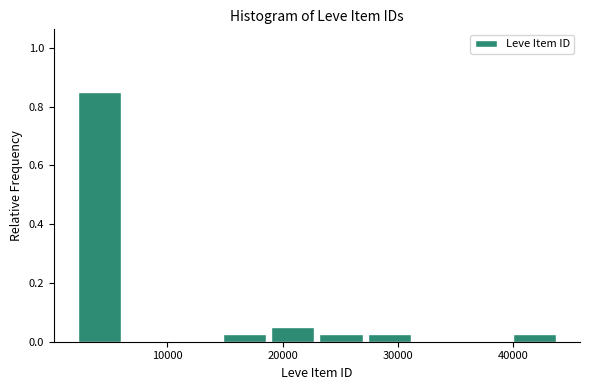

How tall is the bar that spans 15000 to 19000 on the x-axis? Neither the bar edges nor the heights are printed on the chart, so give them approximately, as read against the axes.

0.02